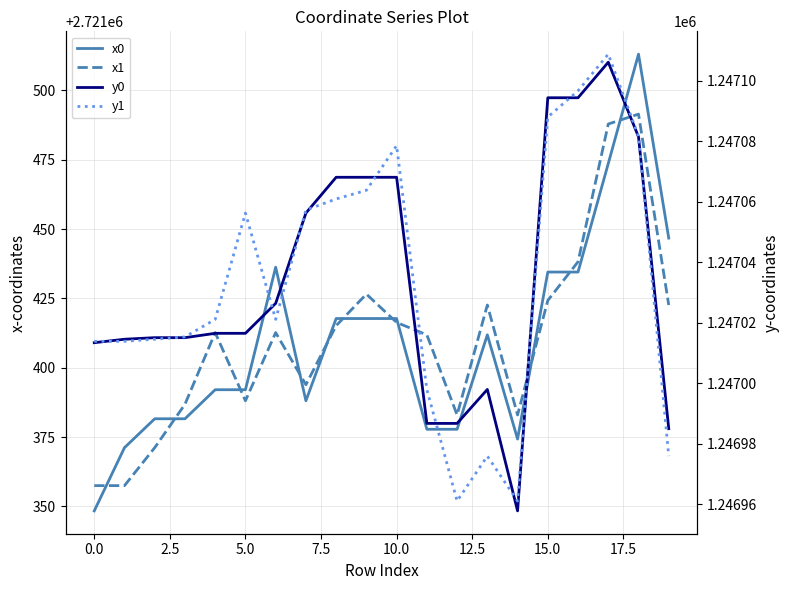

Which category has the lowest value in the y1 series?

12